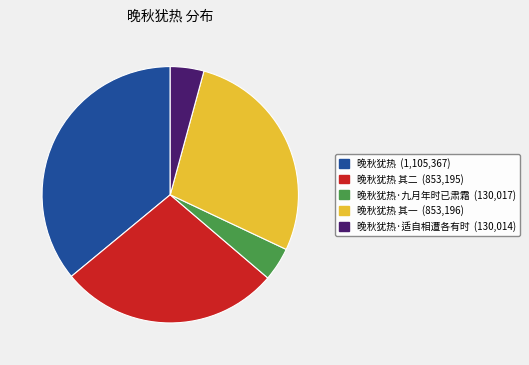

Is there any slice that represents more than half of the pie?

No